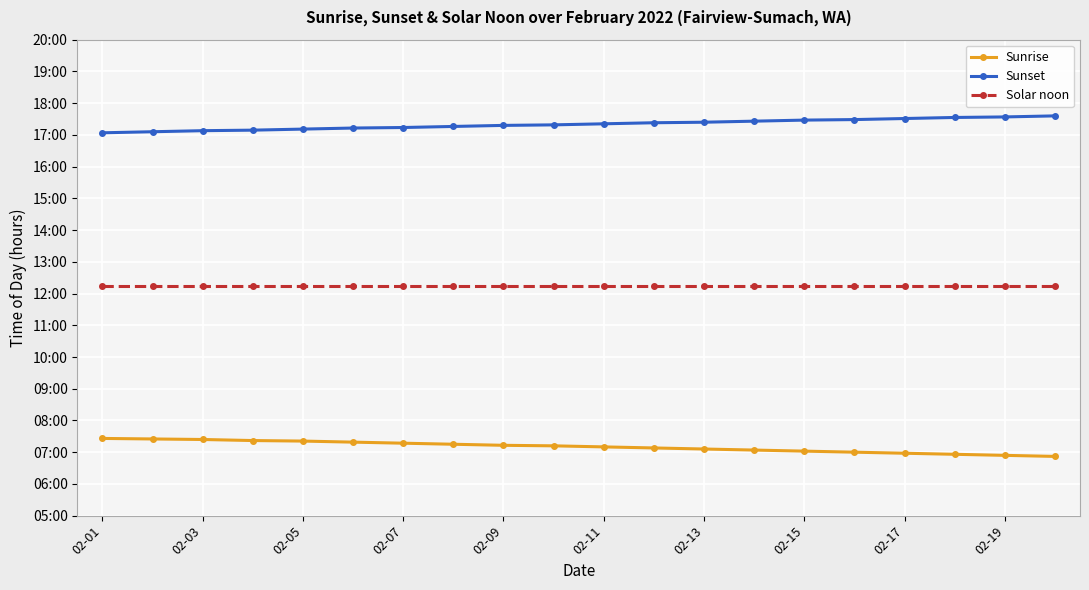

True or false: Sunrise and Sunset intersect in this chart.

False